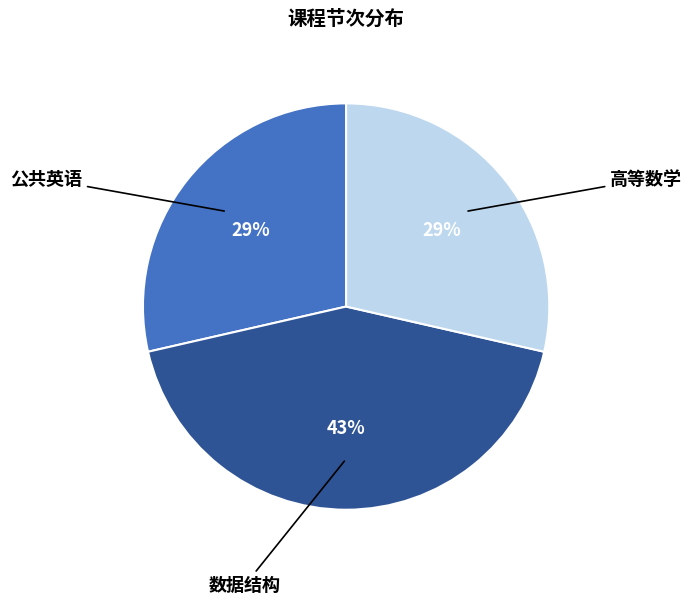

Between 公共英语 and 数据结构, which is larger?

数据结构